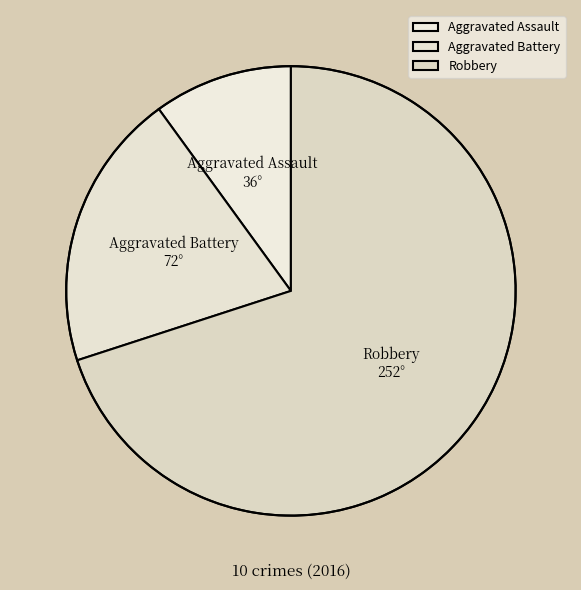

Between Aggravated Battery and Aggravated Assault, which is larger?

Aggravated Battery